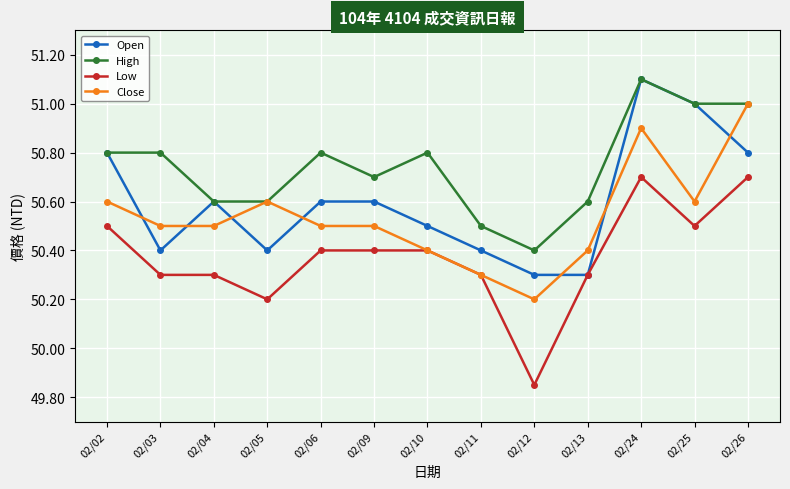

True or false: High has more than 1 interior local peaks.

True